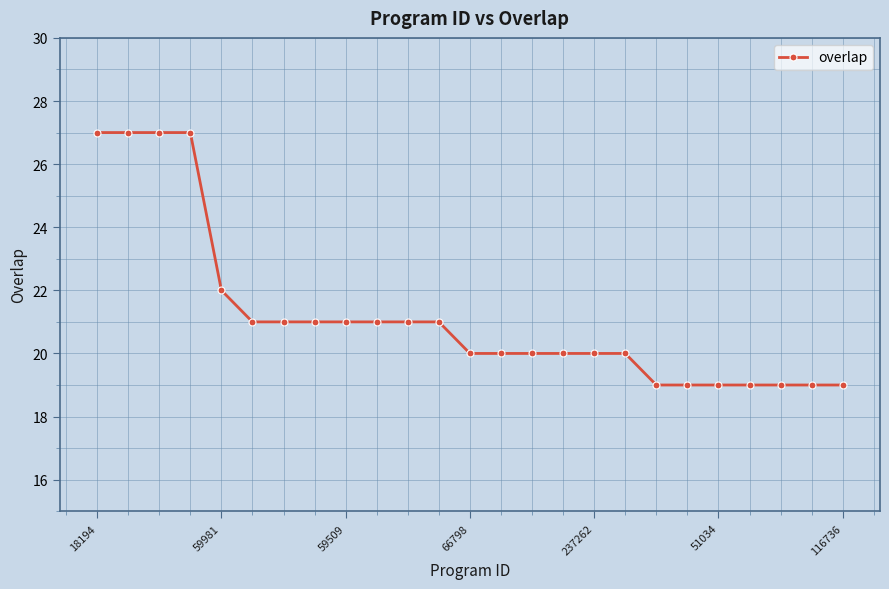

Count the number of categories in the chart.

25